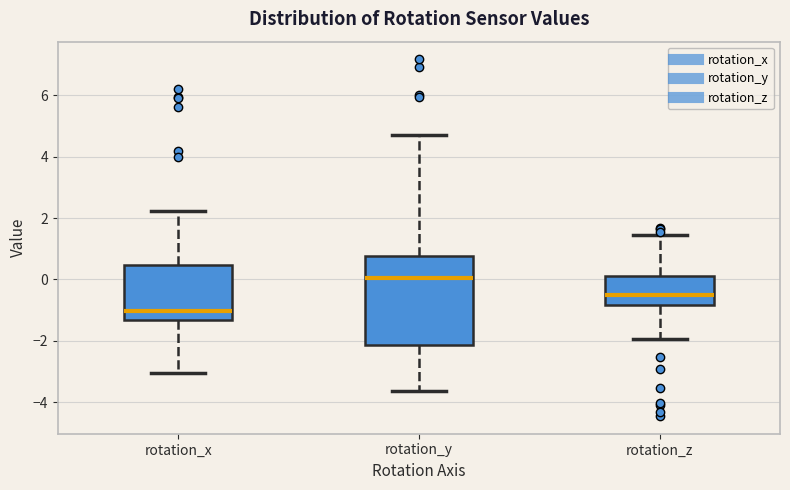

Reading left to right, read every box against the y-axis: the position of its median line, the range the box covers, and the ends of its whiskers. The values are not printed on the chart, so give them approximately, as read against the axis.

rotation_x: median -1.0, box -1.4 to 0.4, whiskers -3.0 to 2.2
rotation_y: median 0.0, box -2.2 to 0.8, whiskers -3.6 to 4.6
rotation_z: median -0.6, box -0.8 to 0.2, whiskers -2.0 to 1.4